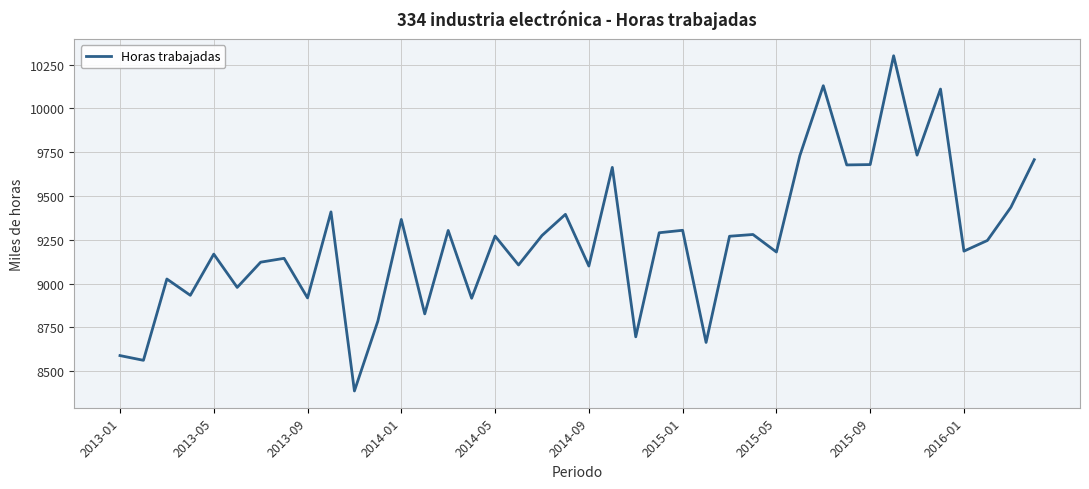

What is the difference between the maximum and minimum values?

1913